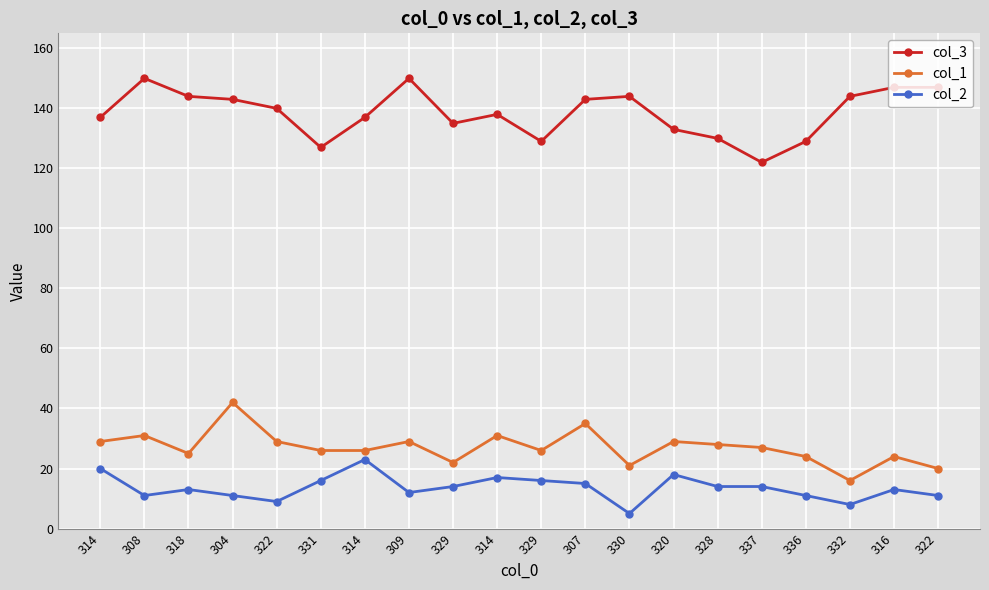

Reading left to right, what are all the values shown in this chart?

col_3: 314=137	308=150	318=144	304=143	322=140	331=127	314=137	309=150	329=135	314=138	329=129	307=143	330=144	320=133	328=130	337=122	336=129	332=144	316=147	322=147
col_1: 314=29	308=31	318=25	304=42	322=29	331=26	314=26	309=29	329=22	314=31	329=26	307=35	330=21	320=29	328=28	337=27	336=24	332=16	316=24	322=20
col_2: 314=20	308=11	318=13	304=11	322=9	331=16	314=23	309=12	329=14	314=17	329=16	307=15	330=5	320=18	328=14	337=14	336=11	332=8	316=13	322=11